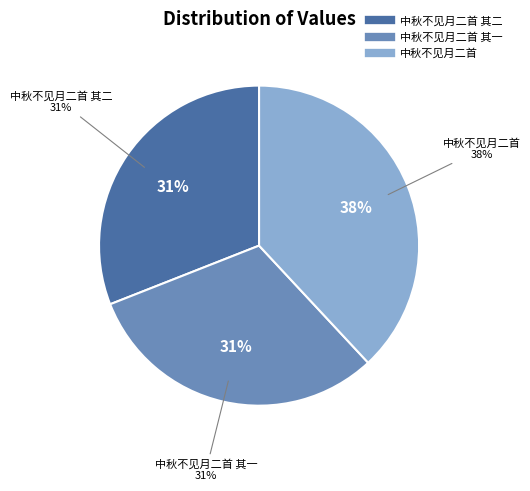

Rank the categories by value from highest to lowest.

中秋不见月二首, 中秋不见月二首 其一, 中秋不见月二首 其二